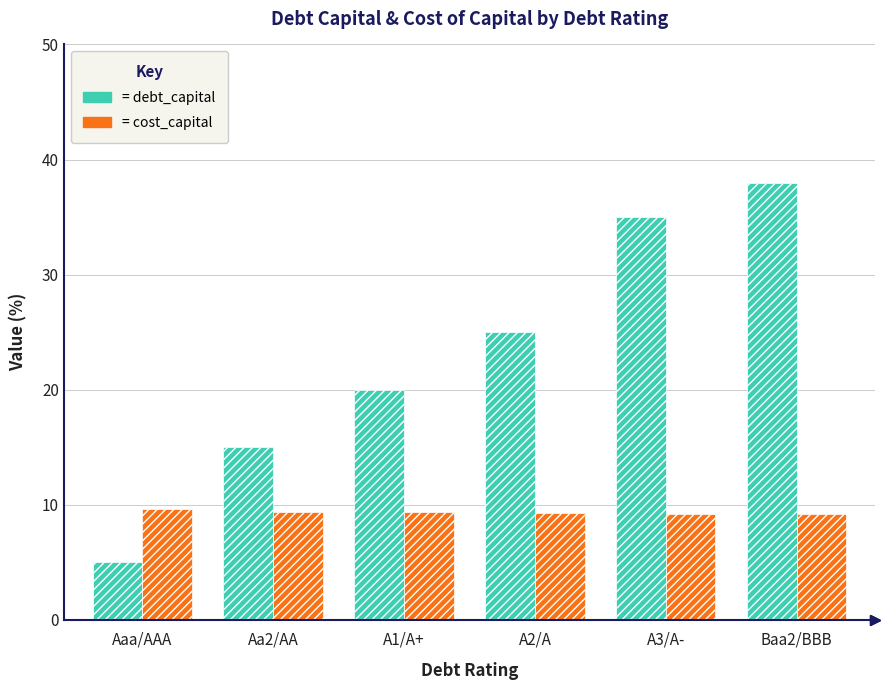

What is the greatest value displayed?

38.0